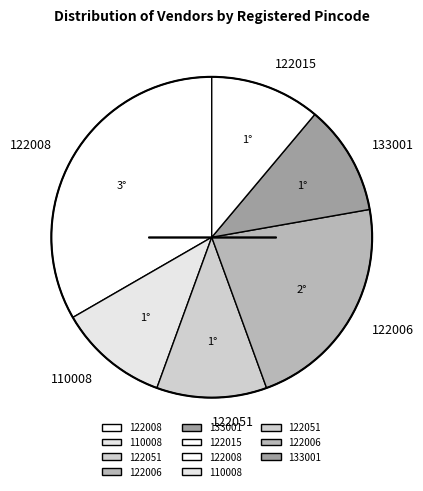

How many segments does this pie chart have?

6